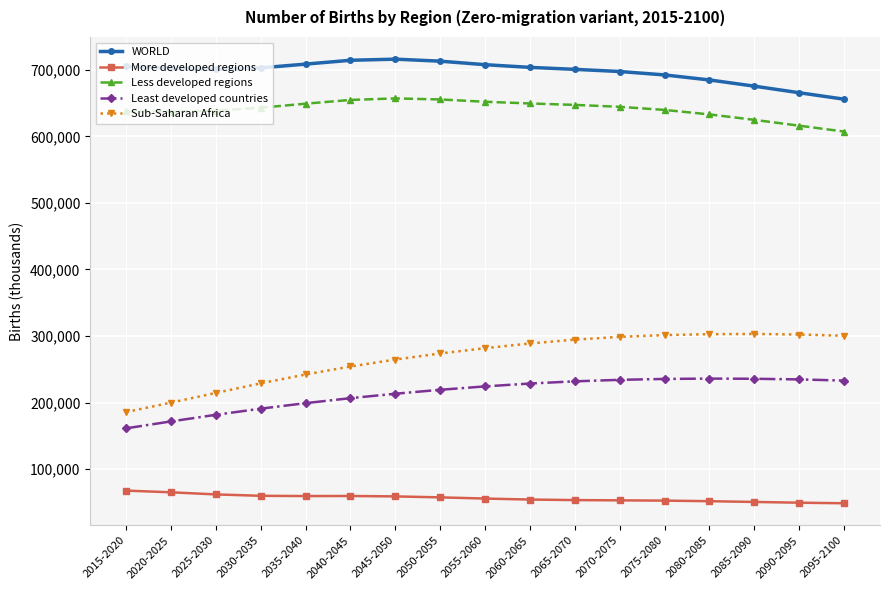

Which series has the largest total across all categories?

WORLD